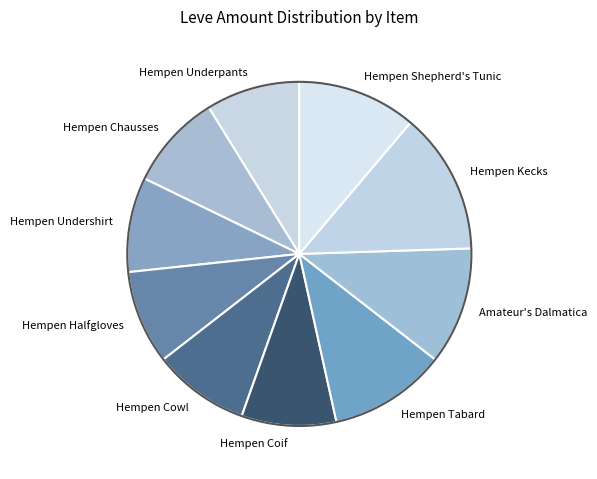

What is the largest slice in the pie chart?

Hempen Kecks